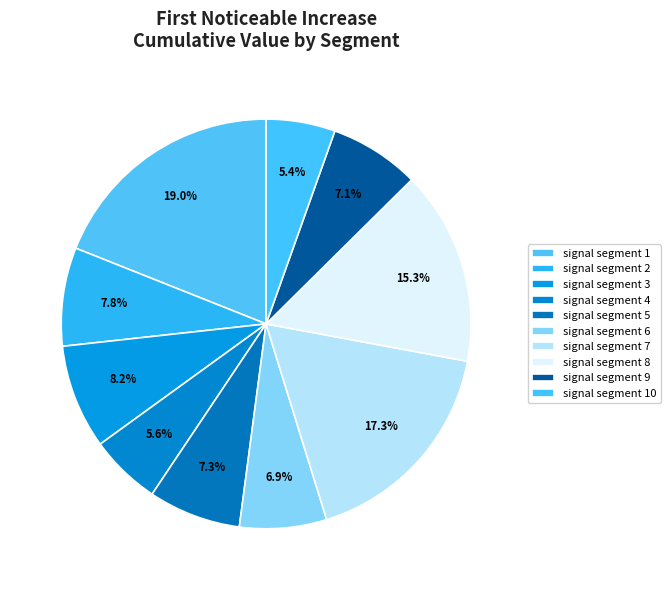

What is the largest slice in the pie chart?

signal segment 1